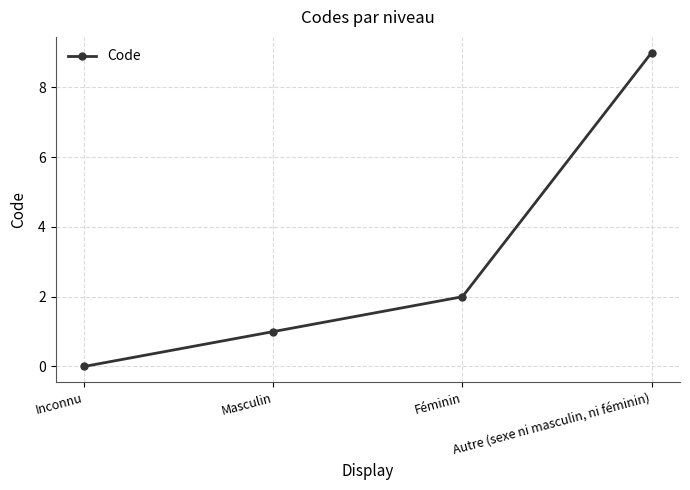

Which category has the highest value across all series?

Autre (sexe ni masculin, ni féminin)